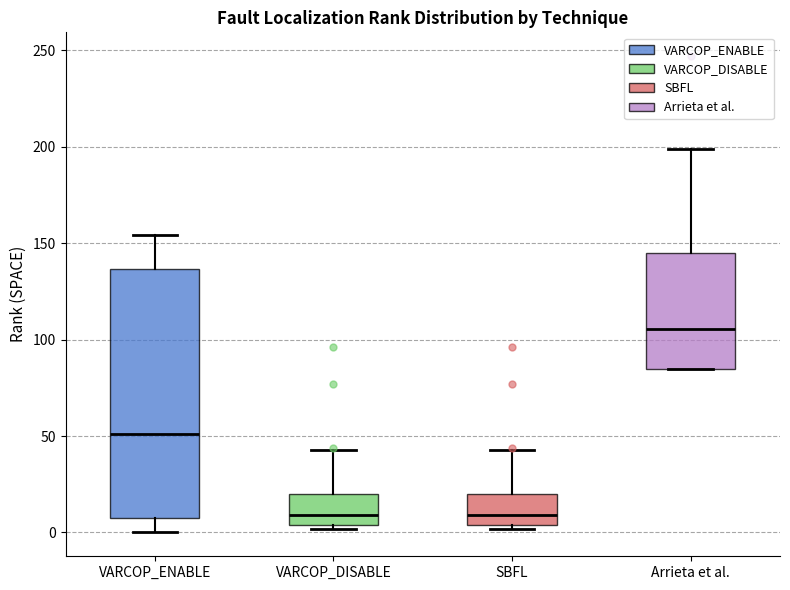

Reading left to right, read every box against the y-axis: the position of its median line, the range the box covers, and the ends of its whiskers. The values are not printed on the chart, so give them approximately, as read against the axis.

VARCOP_ENABLE: median 50, box 10 to 135, whiskers 0 to 155
VARCOP_DISABLE: median 10, box 5 to 20, whiskers 0 to 45
SBFL: median 10, box 5 to 20, whiskers 0 to 45
Arrieta et al.: median 105, box 85 to 145, whiskers 85 to 200